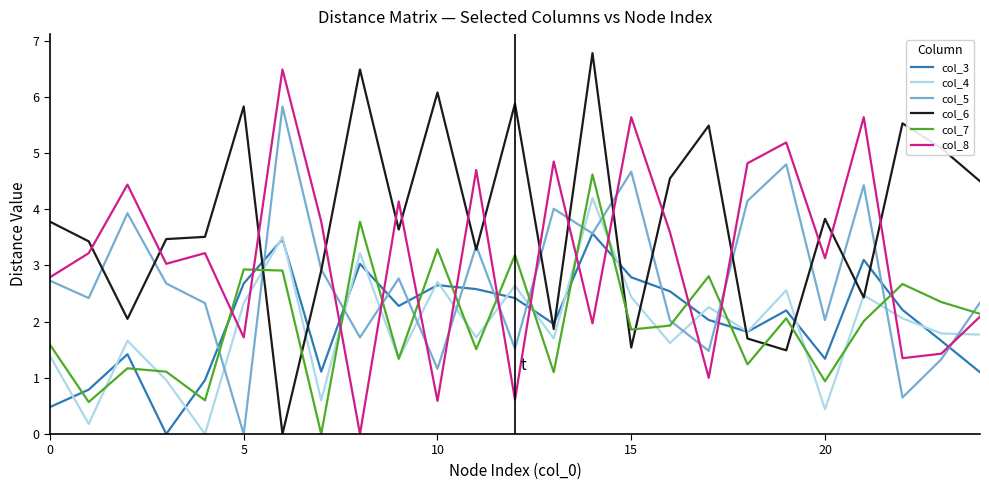

True or false: col_4 and col_5 intersect in this chart.

True